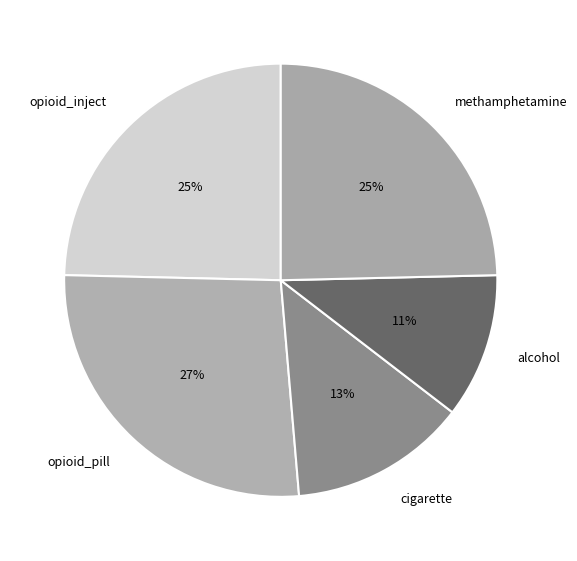

The methamphetamine slice represents 17% of the pie. True or false?

False